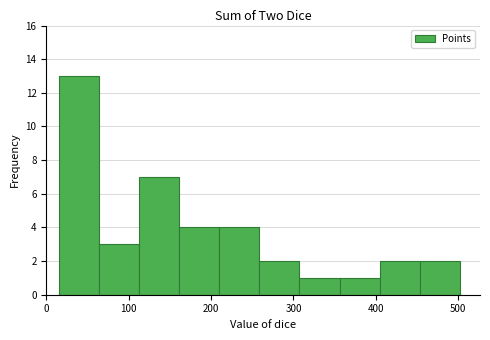

Which range on the x-axis has the tallest bar?

20 to 60